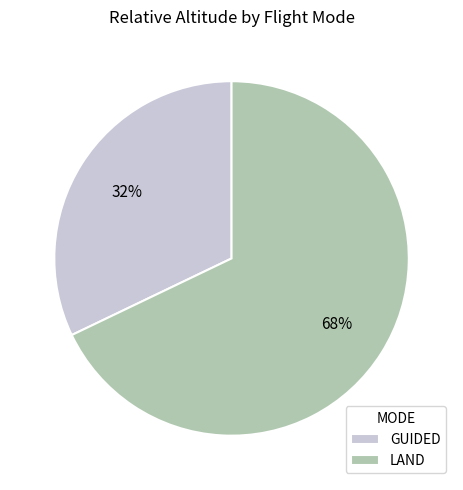

Which category accounts for the majority?

LAND